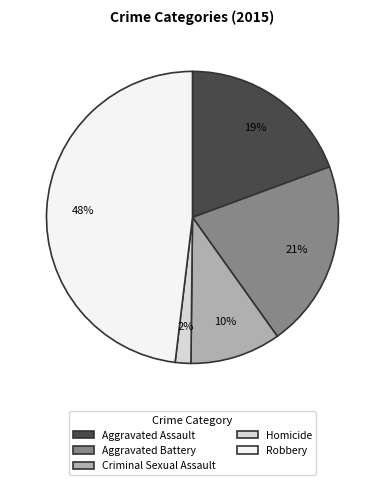

Which category has the biggest portion of the pie?

Robbery